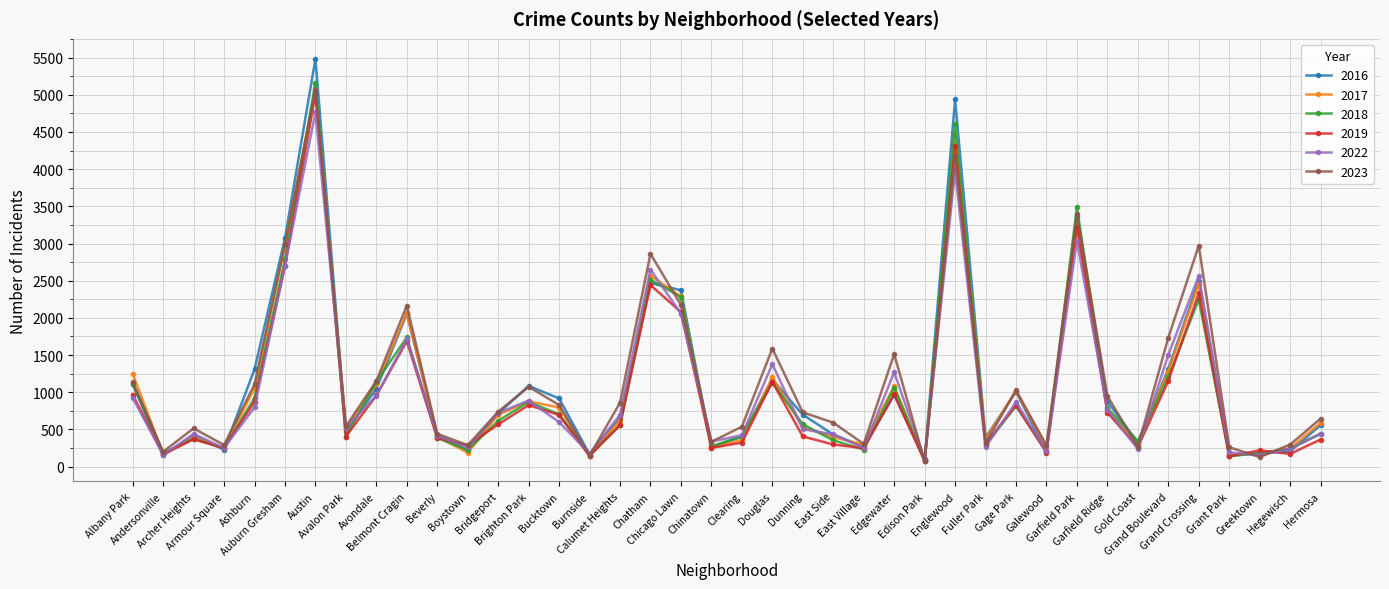

Which series has the largest range (max minus min)?

2016